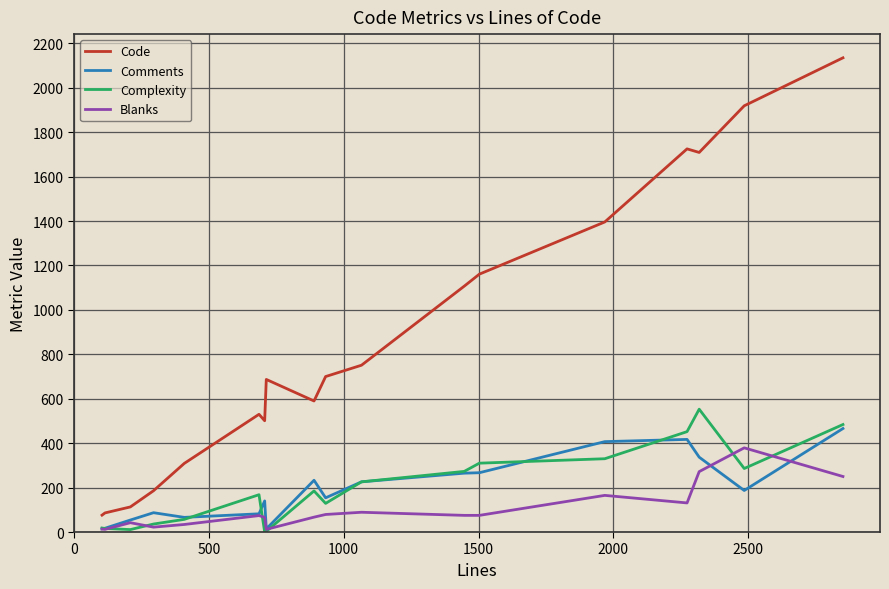

What is the maximum value for Blanks?

379